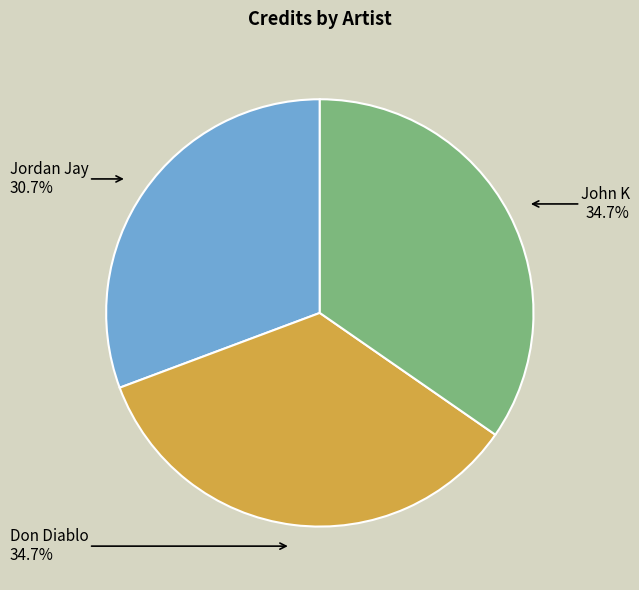

Between Don Diablo and Jordan Jay, which is larger?

Don Diablo